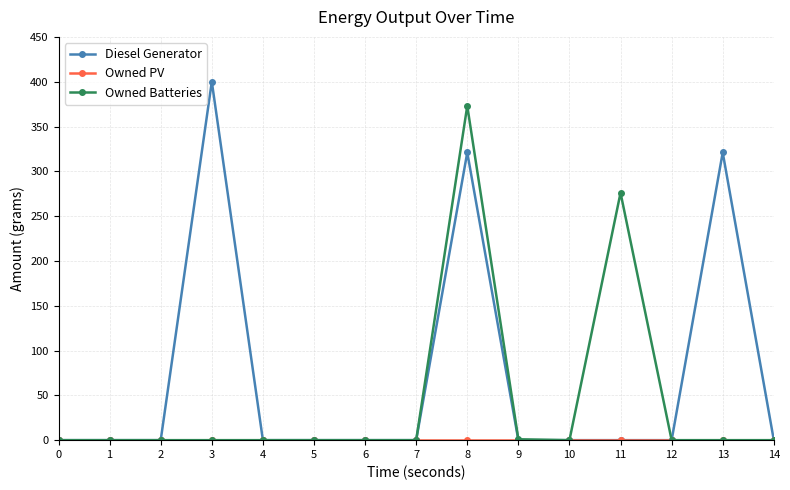

The value of Diesel Generator at 0 is -163. True or false?

False